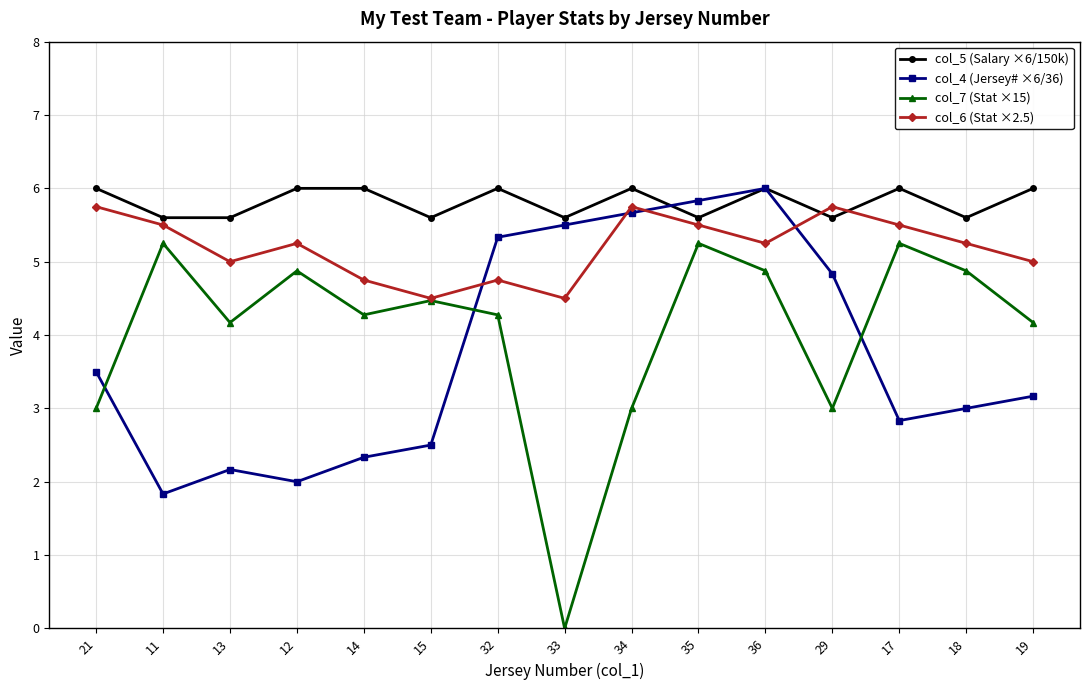

What is the difference between the col_7 (Stat ×15) values at 32 and 18?

0.6